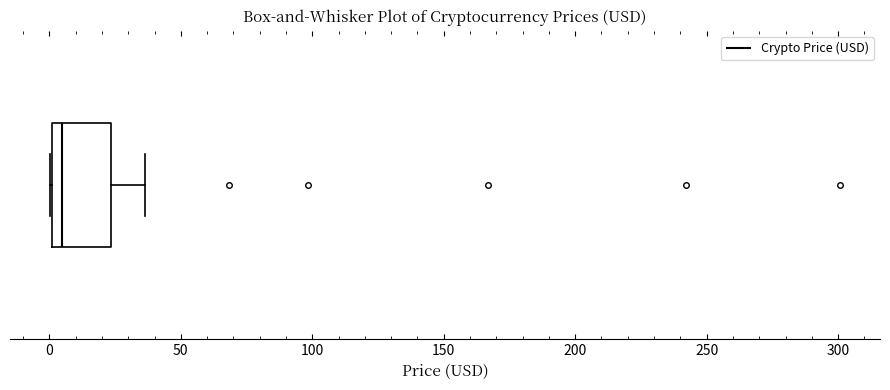

Where is the right edge of the box on the x-axis? The values are not printed on the chart, so give them approximately, as read against the axis.

25